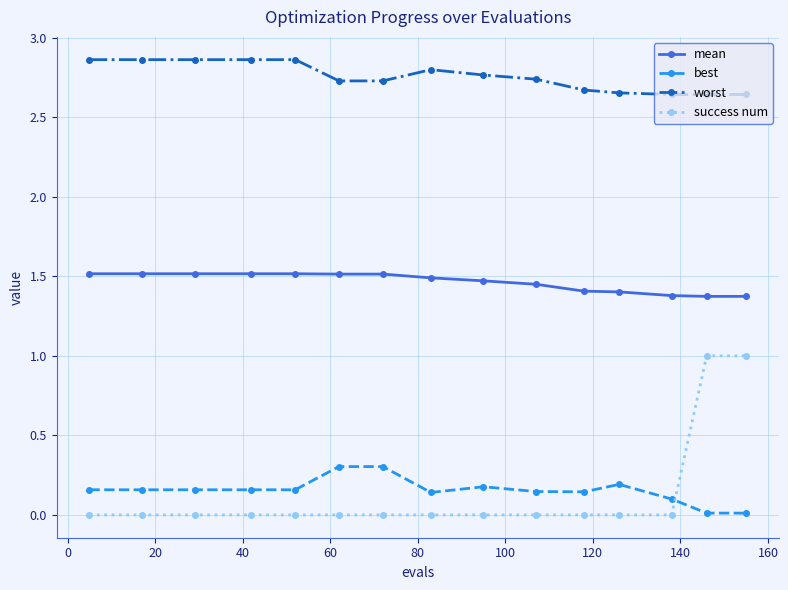

True or false: mean and worst intersect in this chart.

False